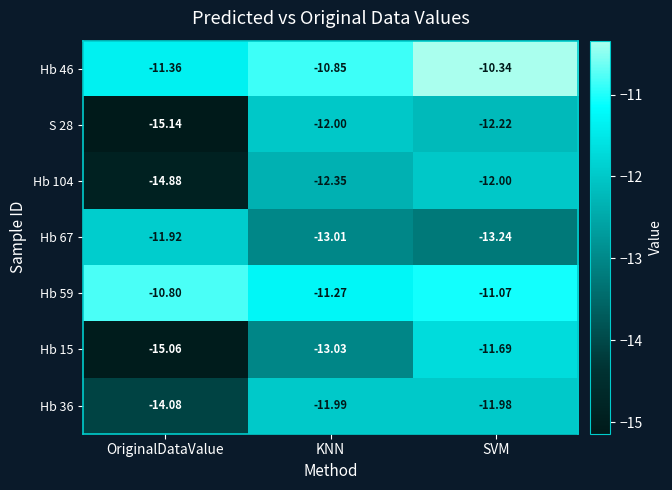

Where is Hb 67 nearest to the value -12?

OriginalDataValue